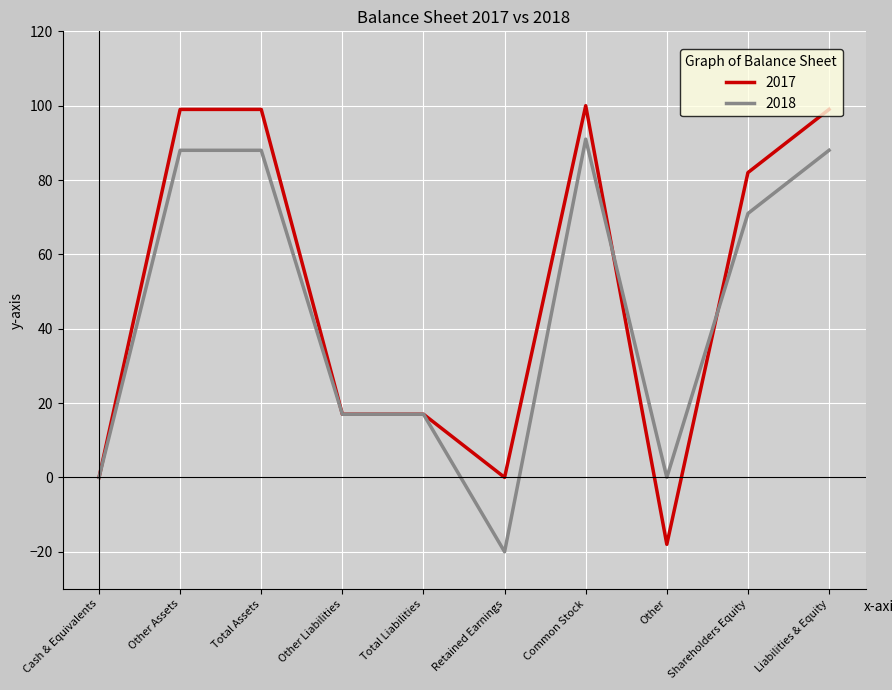

What position from the right is Liabilities & Equity?

1